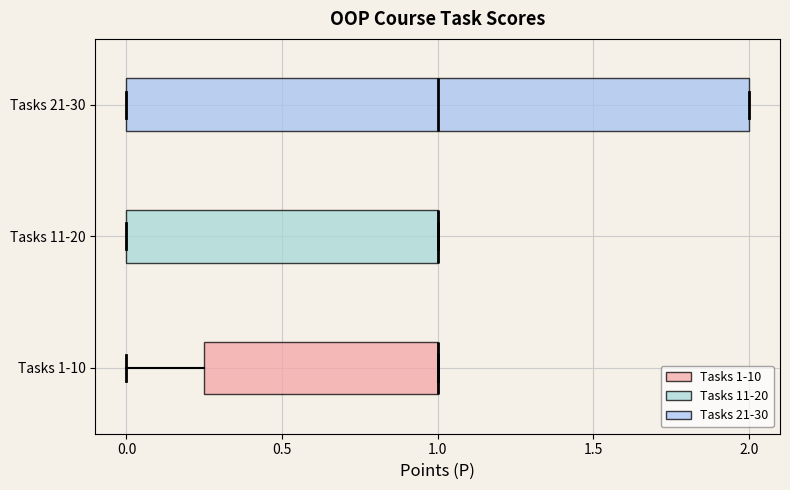

Reading bottom to top, read every box against the x-axis: the position of its median line, the range the box covers, and the ends of its whiskers. The values are not printed on the chart, so give them approximately, as read against the axis.

Tasks 1-10: median 1.00 (drawn on the box's right edge), box 0.25 to 1.00, whiskers 0.00 to 1.00
Tasks 11-20: median 1.00 (drawn on the box's right edge), box 0.00 to 1.00, whiskers 0.00 to 1.00
Tasks 21-30: median 1.00, box 0.00 to 2.00, whiskers 0.00 to 2.00